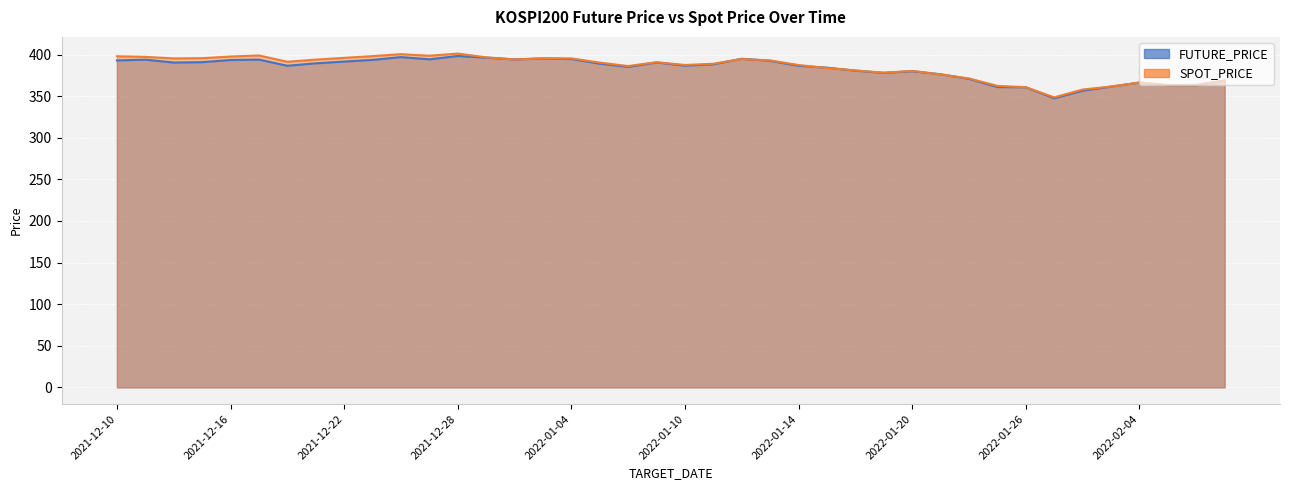

Where is the first local maximum for FUTURE_PRICE?

2021-12-13